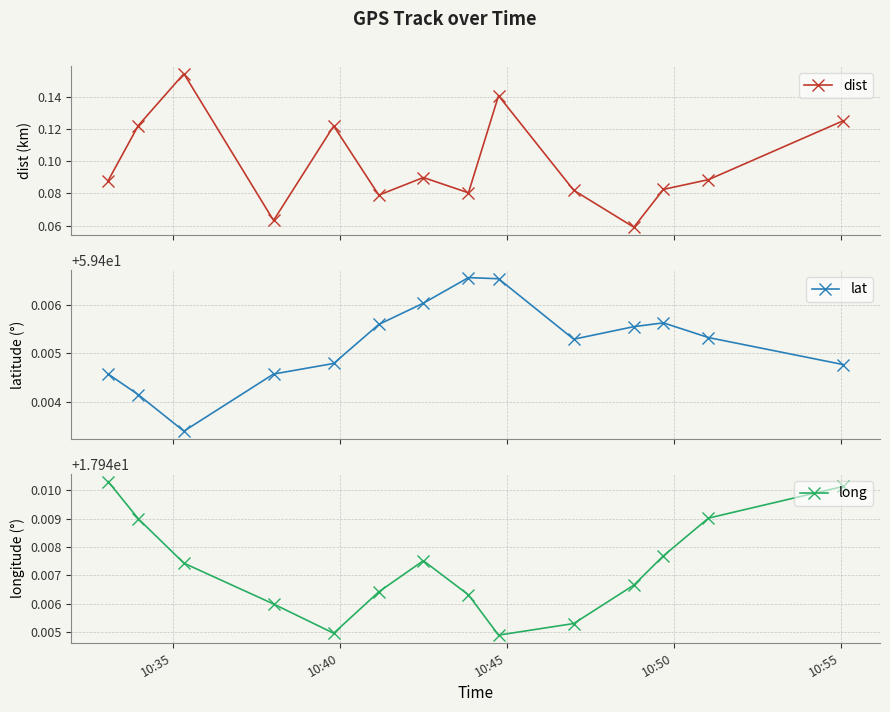

True or false: long and lat cross at least once.

False